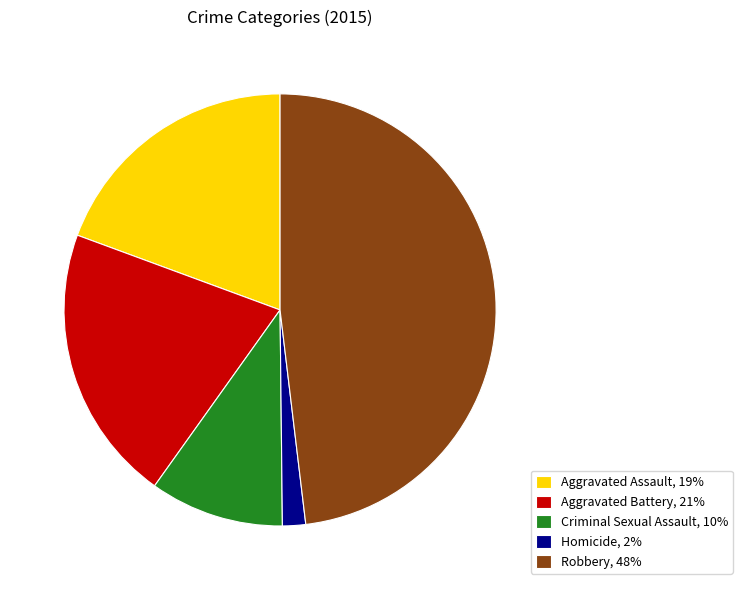

What is the smallest slice in the pie chart?

Homicide